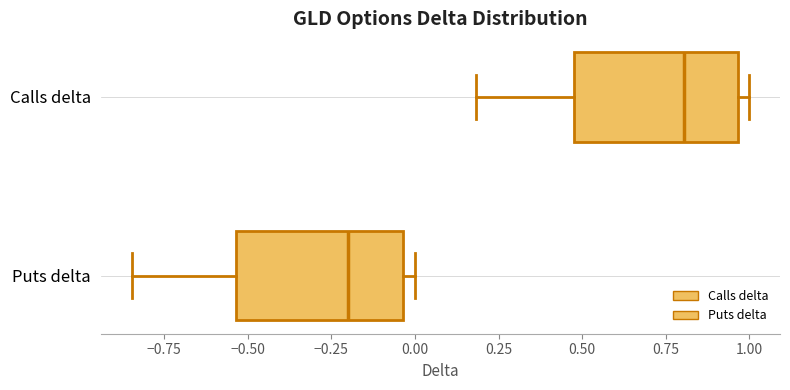

Which box has the furthest to the right median line?

Calls delta